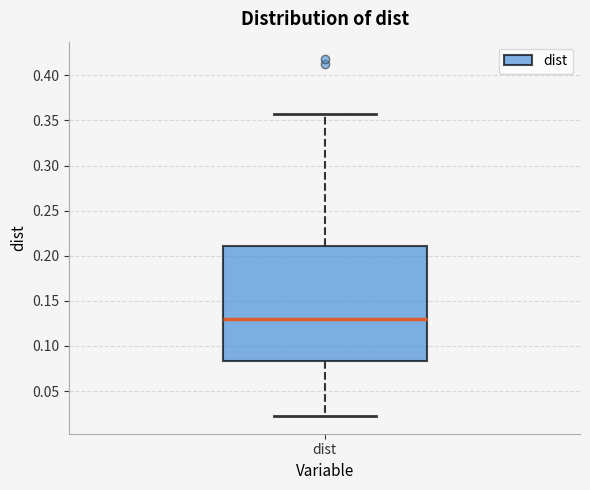

Read this box plot against the y-axis: the position of the median line, the range covered by the box, and the ends of both whiskers. The values are not printed on the chart, so give them approximately, as read against the axis.

median 0.130, box 0.085 to 0.210, whiskers 0.025 to 0.355